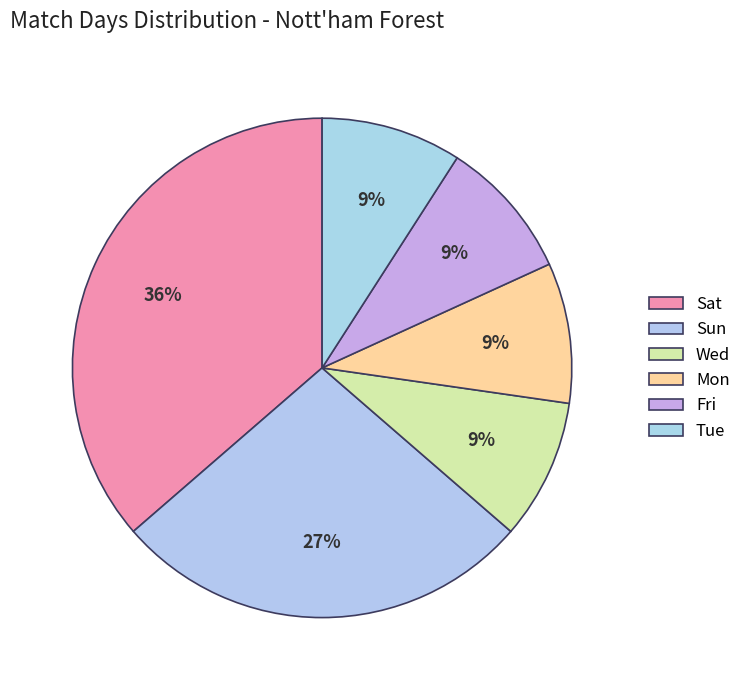

To the nearest percent, what is the combined percentage of Mon and Sat?

45%